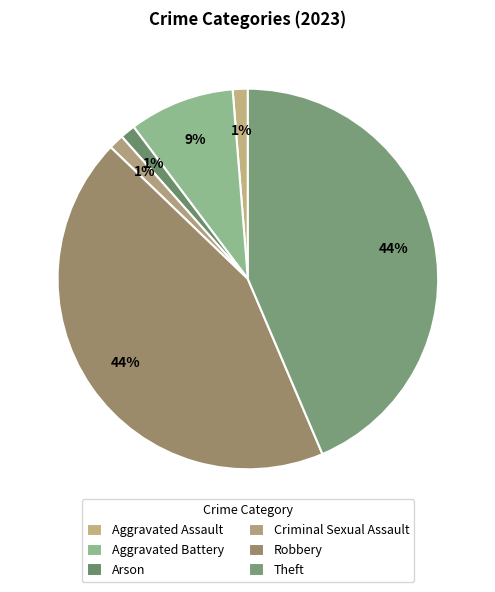

Count the number of slices in the pie.

6